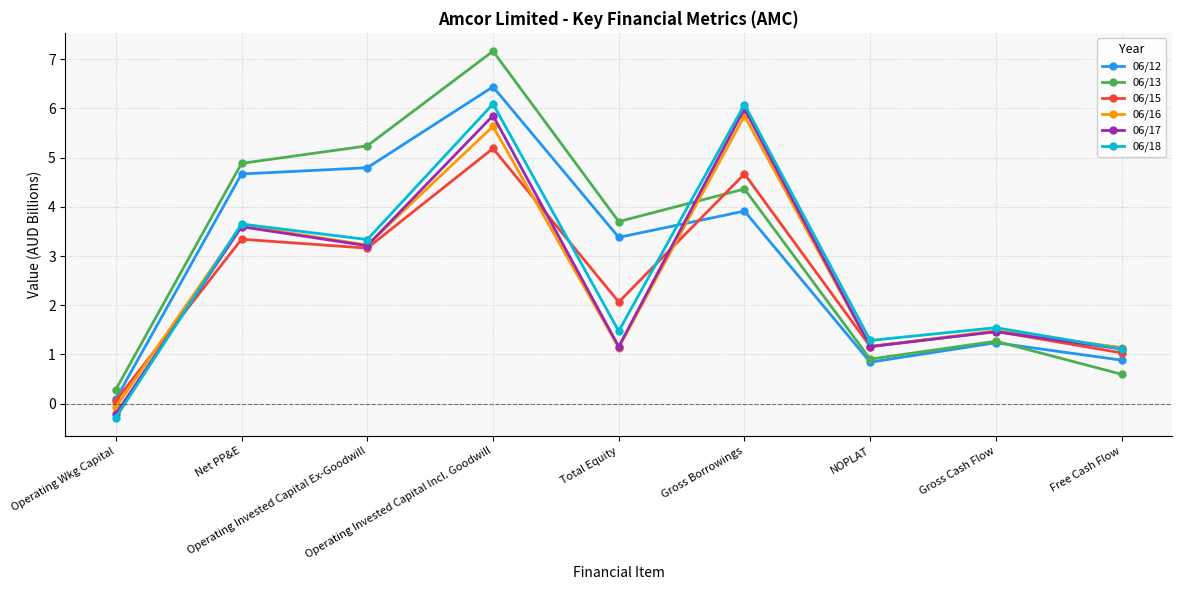

At which label does 06/12 reach its peak?

Operating Invested Capital Incl. Goodwill